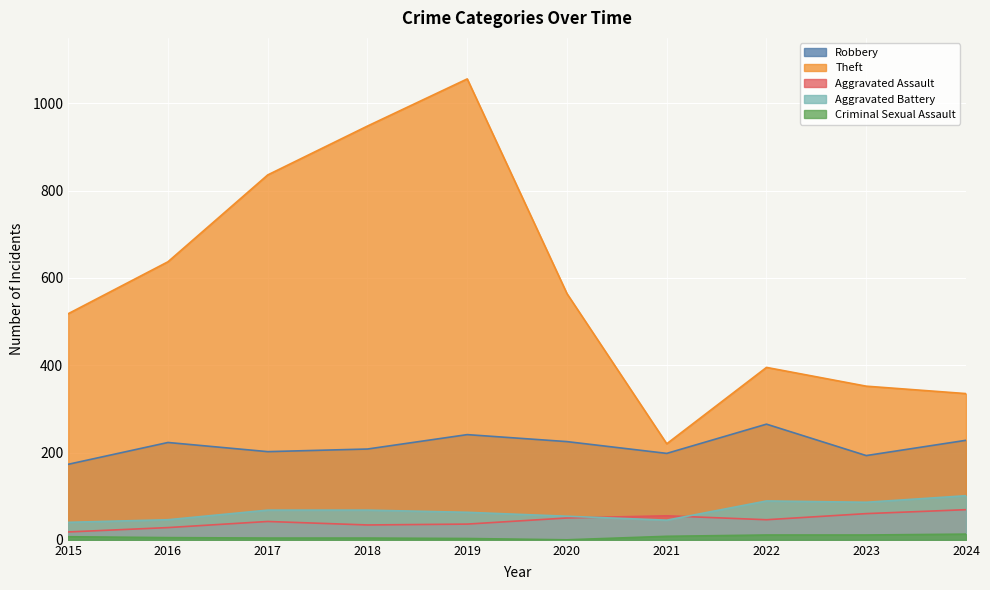

List the series in order of their peak value, highest first.

Theft, Robbery, Aggravated Battery, Aggravated Assault, Criminal Sexual Assault